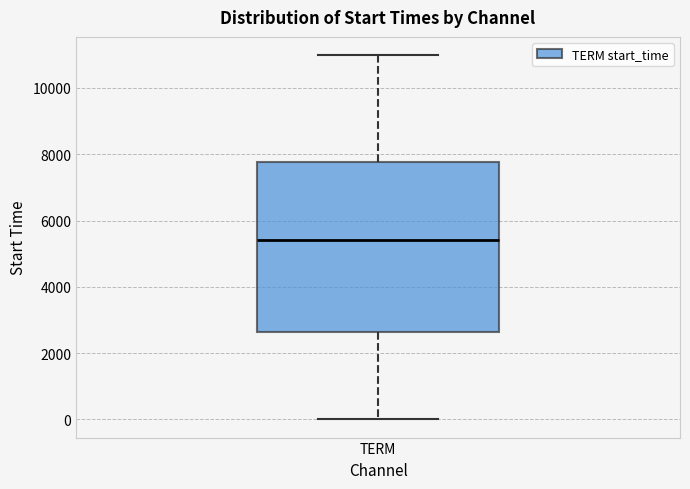

Where does the upper whisker of the box for TERM end on the y-axis? The values are not printed on the chart, so give them approximately, as read against the axis.

11000